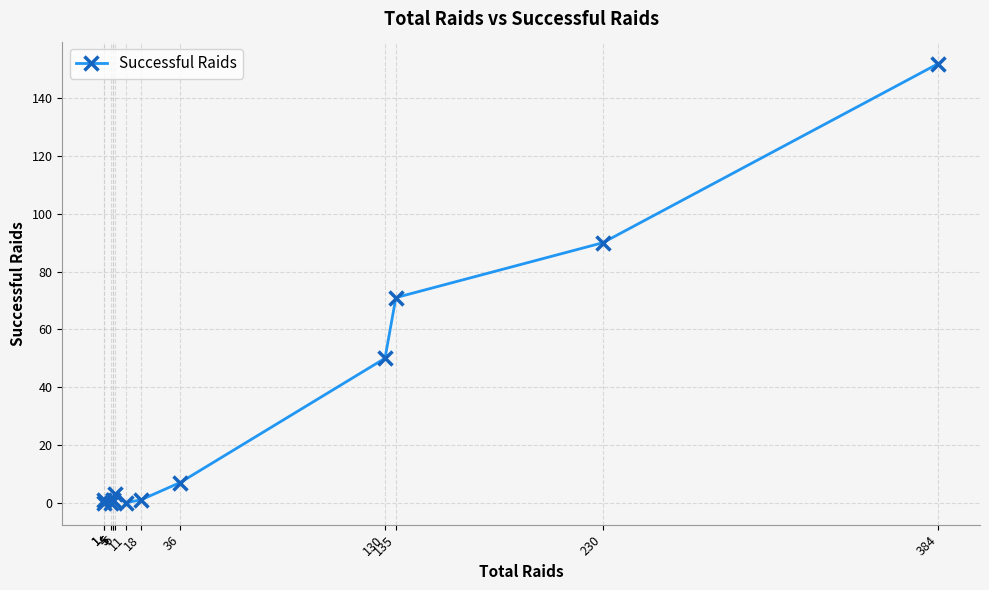

What is the average value?

29